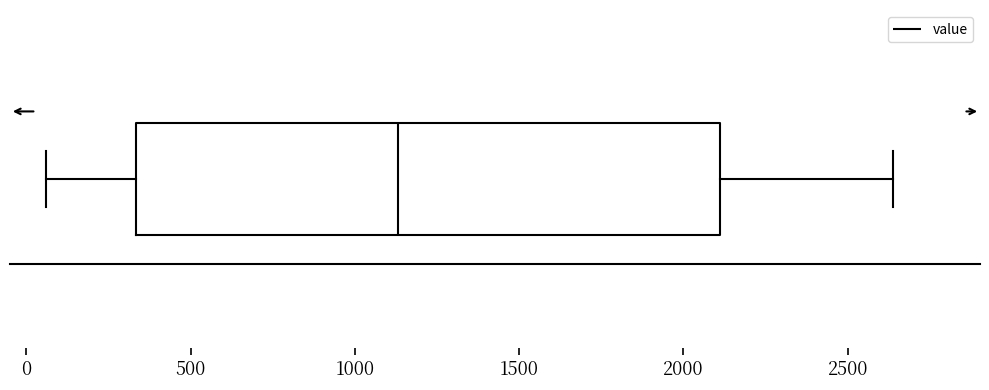

Transcribe this box plot: give where the median line is, the range the box spans, and where the two whiskers end, as read against the x-axis. The values are not printed on the chart, so give them approximately, as read against the axis.

median 1150, box 350 to 2100, whiskers 50 to 2650